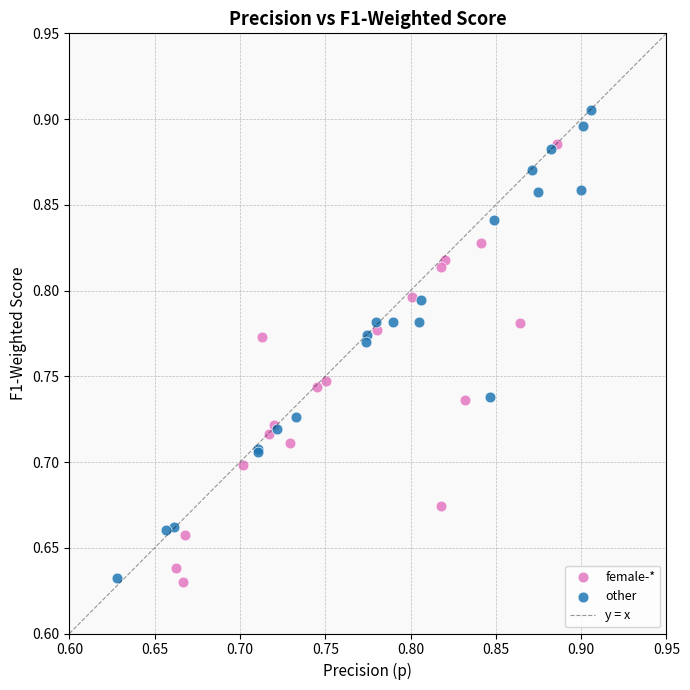

Which series contains the highest Y value?

other